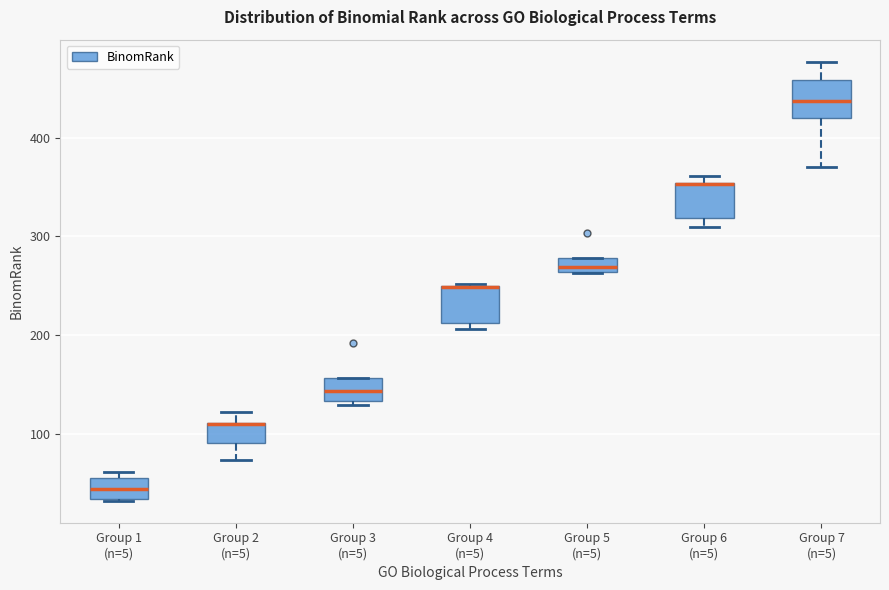

Where is the upper edge of the box for Group 3 (n=5) on the y-axis? The values are not printed on the chart, so give them approximately, as read against the axis.

160